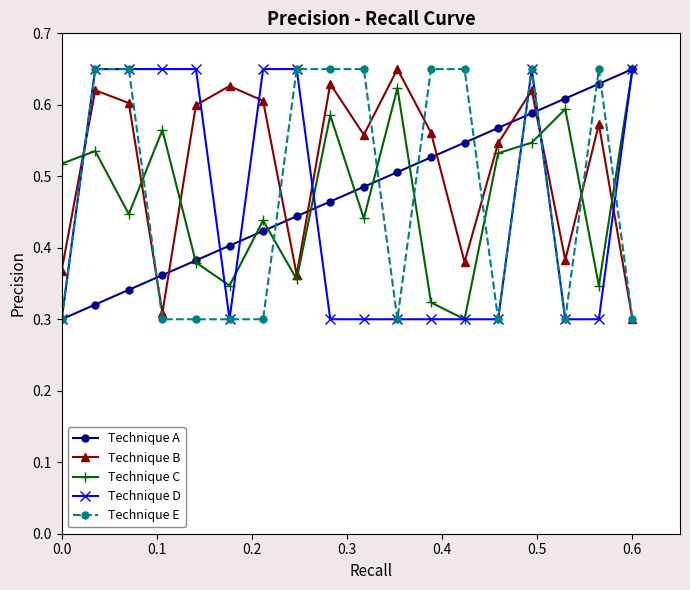

How many lines are shown in the chart?

5